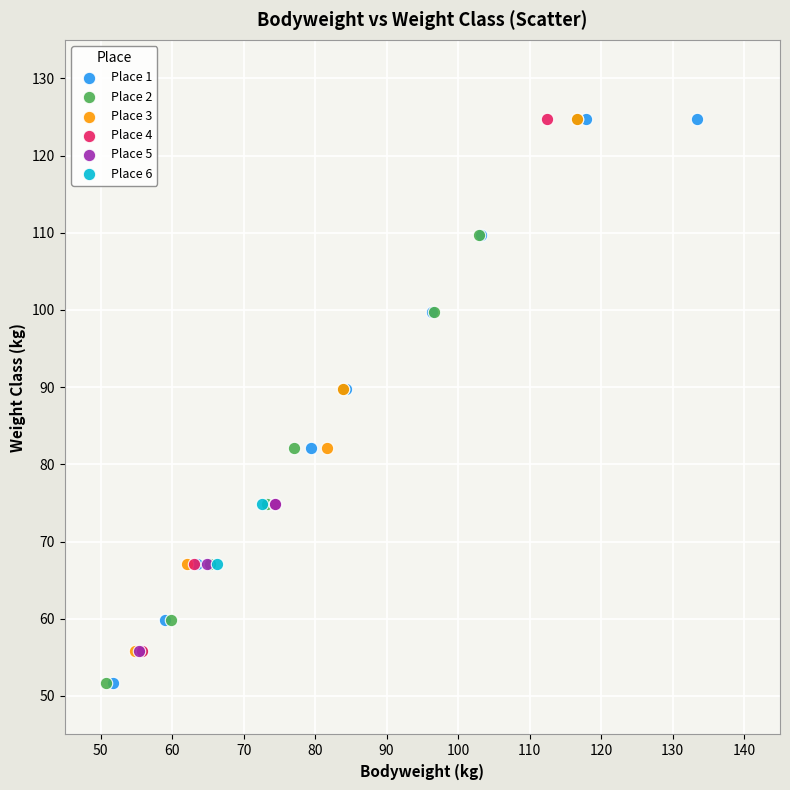

What are all the series names shown in the legend?

Place 1, Place 2, Place 3, Place 4, Place 5, Place 6